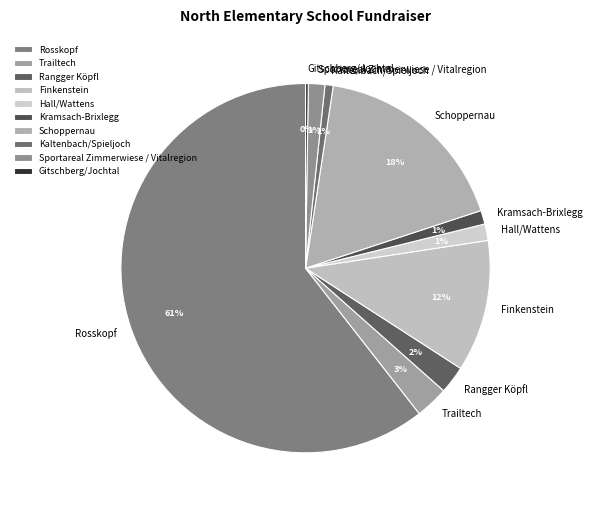

What is the majority slice?

Rosskopf